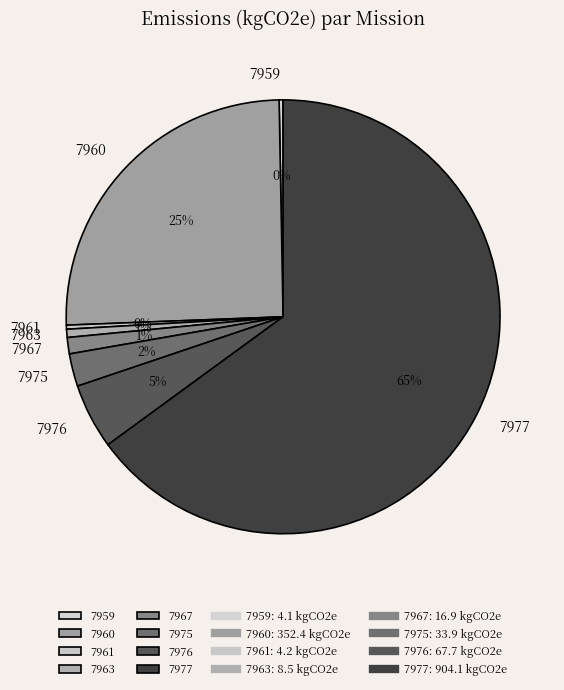

Which slice is the largest?

7977